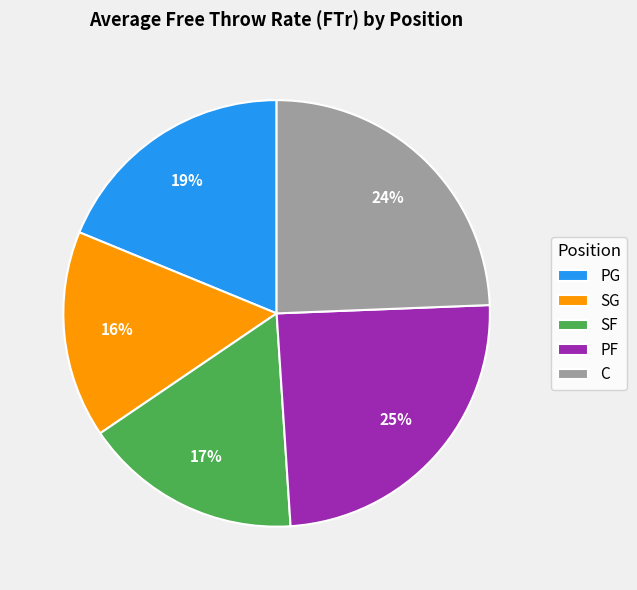

Combined, do C and SG account for over 50%?

No